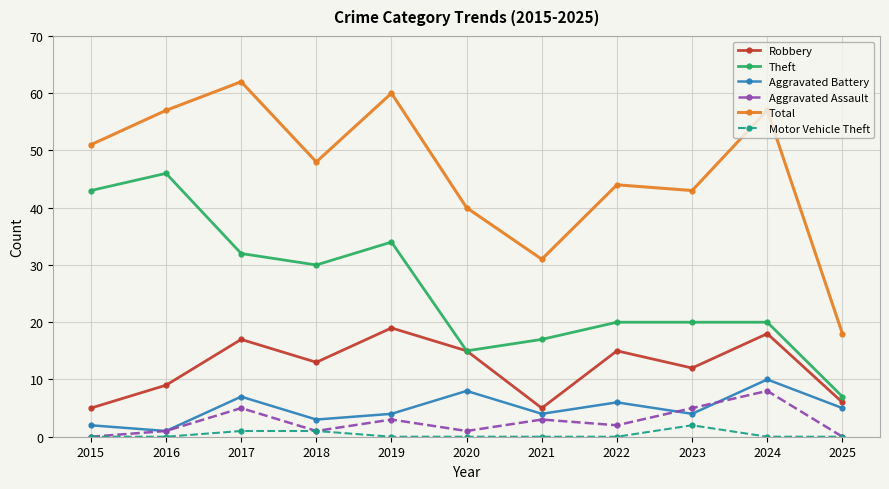

Reading left to right, extract all data points from this chart.

Robbery: 2015=5	2016=9	2017=17	2018=13	2019=19	2020=15	2021=5	2022=15	2023=12	2024=18	2025=6
Theft: 2015=43	2016=46	2017=32	2018=30	2019=34	2020=15	2021=17	2022=20	2023=20	2024=20	2025=7
Aggravated Battery: 2015=2	2016=1	2017=7	2018=3	2019=4	2020=8	2021=4	2022=6	2023=4	2024=10	2025=5
Aggravated Assault: 2015=0	2016=1	2017=5	2018=1	2019=3	2020=1	2021=3	2022=2	2023=5	2024=8	2025=0
Total: 2015=51	2016=57	2017=62	2018=48	2019=60	2020=40	2021=31	2022=44	2023=43	2024=57	2025=18
Motor Vehicle Theft: 2015=0	2016=0	2017=1	2018=1	2019=0	2020=0	2021=0	2022=0	2023=2	2024=0	2025=0